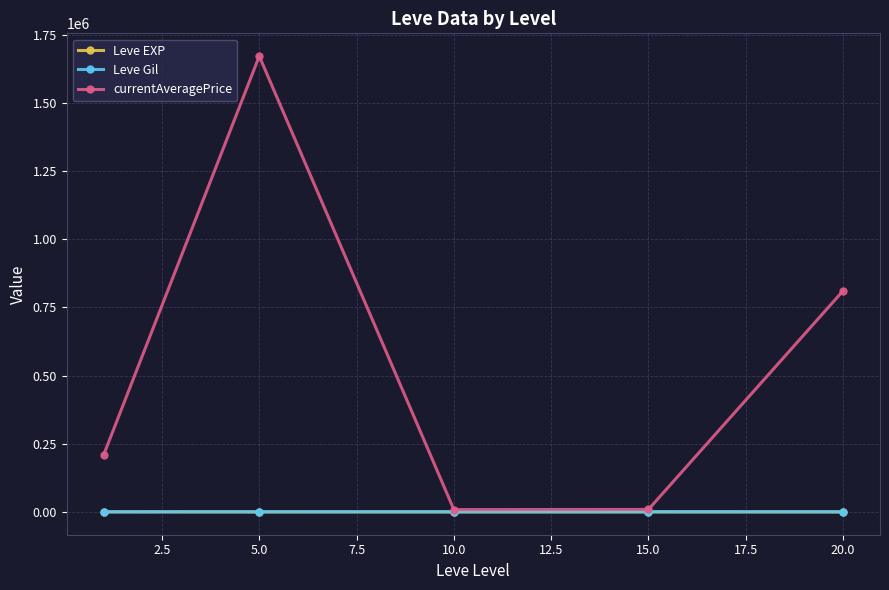

What is the average value of the currentAveragePrice series?

541655.1